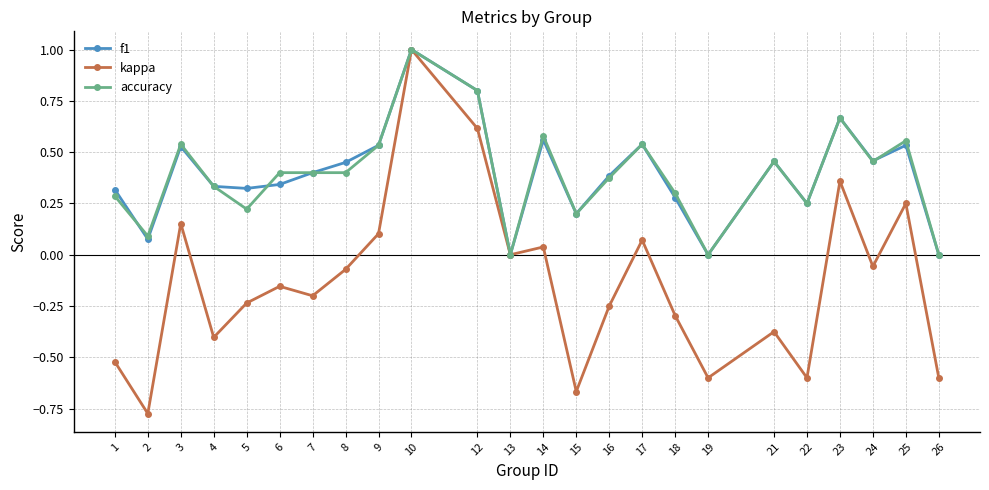

Between 8 and 21, which series saw the biggest shift?

kappa